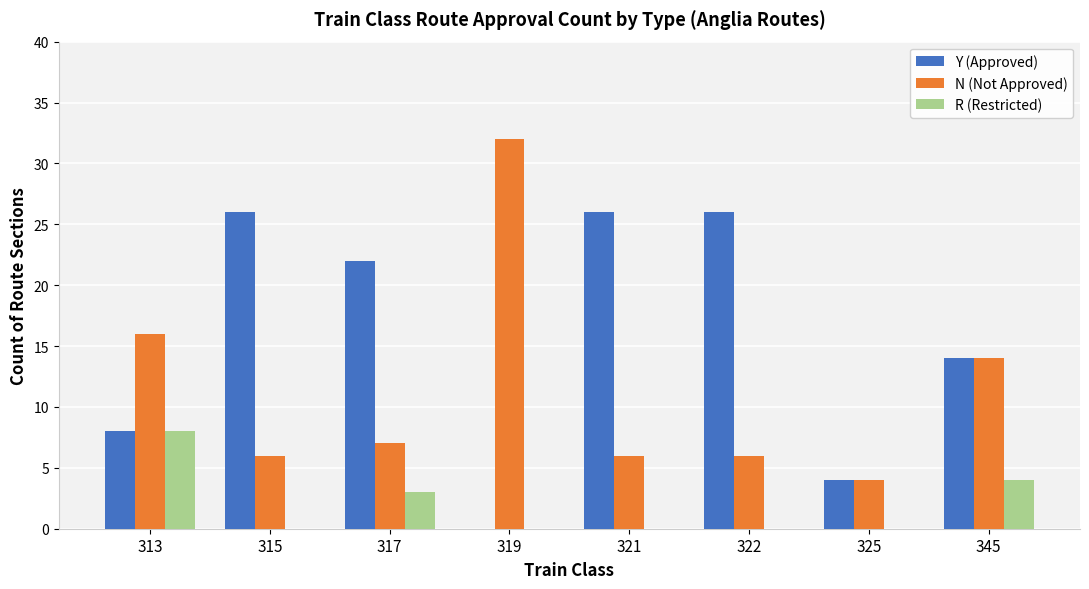

True or false: R (Restricted) has a value of 0 at 319.

True